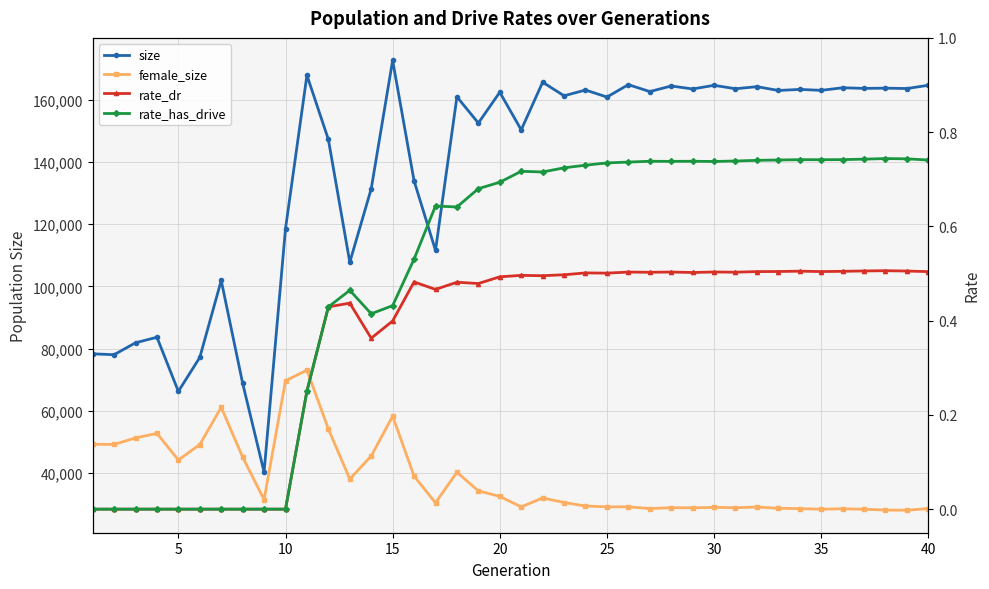

Reading left to right, transcribe all the data shown in this chart.

size: 78315.0	78029.0	81863.0	83645.0	66221.0	77152.0	101925.0	68833.0	40246.0	118605.0	167966.0	147315.0	107786.0	131429.0	172752.0	133981.0	111603.0	161011.0	152589.0	162497.0	150387.0	165725.0	161353.0	163217.0	160948.0	164940.0	162710.0	164515.0	163553.0	164727.0	163622.0	164295.0	163066.0	163413.0	163103.0	163940.0	163738.0	163812.0	163695.0	164737.0
female_size: 49210.0	49151.0	51244.0	52702.0	44140.0	49123.0	61092.0	45063.0	31382.0	69630.0	73080.0	54126.0	38015.0	45437.0	58252.0	38962.0	30381.0	40193.0	34219.0	32418.0	29053.0	31917.0	30460.0	29330.0	29062.0	29073.0	28522.0	28783.0	28759.0	28898.0	28792.0	28999.0	28607.0	28480.0	28313.0	28440.0	28293.0	28030.0	27977.0	28517.0
rate_dr: 0.0	0.0	0.0	0.0	0.0	0.0	0.0	0.0	0.0	0.0	0.3	0.4	0.4	0.4	0.4	0.5	0.5	0.5	0.5	0.5	0.5	0.5	0.5	0.5	0.5	0.5	0.5	0.5	0.5	0.5	0.5	0.5	0.5	0.5	0.5	0.5	0.5	0.5	0.5	0.5
rate_has_drive: 0.0	0.0	0.0	0.0	0.0	0.0	0.0	0.0	0.0	0.0	0.3	0.4	0.5	0.4	0.4	0.5	0.6	0.6	0.7	0.7	0.7	0.7	0.7	0.7	0.7	0.7	0.7	0.7	0.7	0.7	0.7	0.7	0.7	0.7	0.7	0.7	0.7	0.7	0.7	0.7